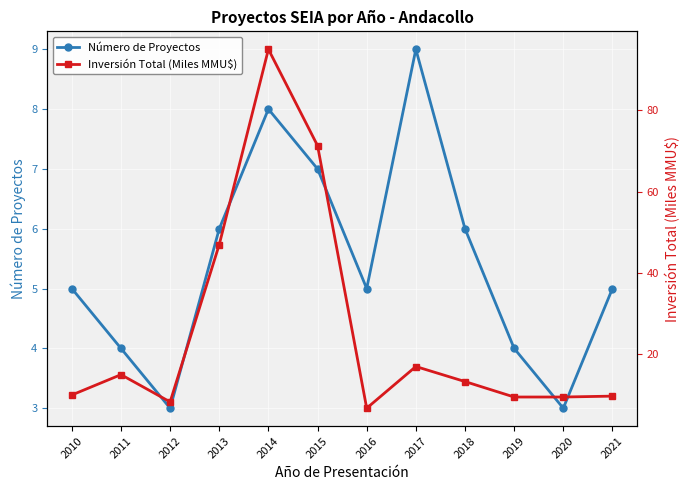

The Número de Proyectos series shows 6.0 at 2018. True or false?

True